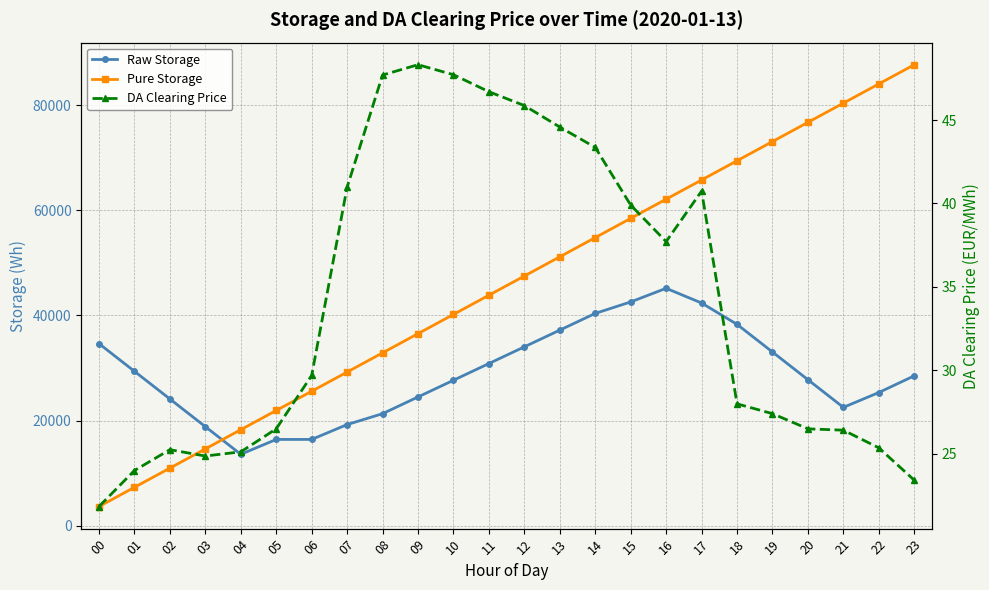

Which has a higher value, 07 or 15?

15